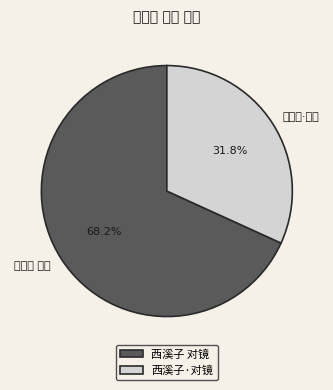

Between 西溪子·对镜 and 西溪子 对镜, which is larger?

西溪子 对镜